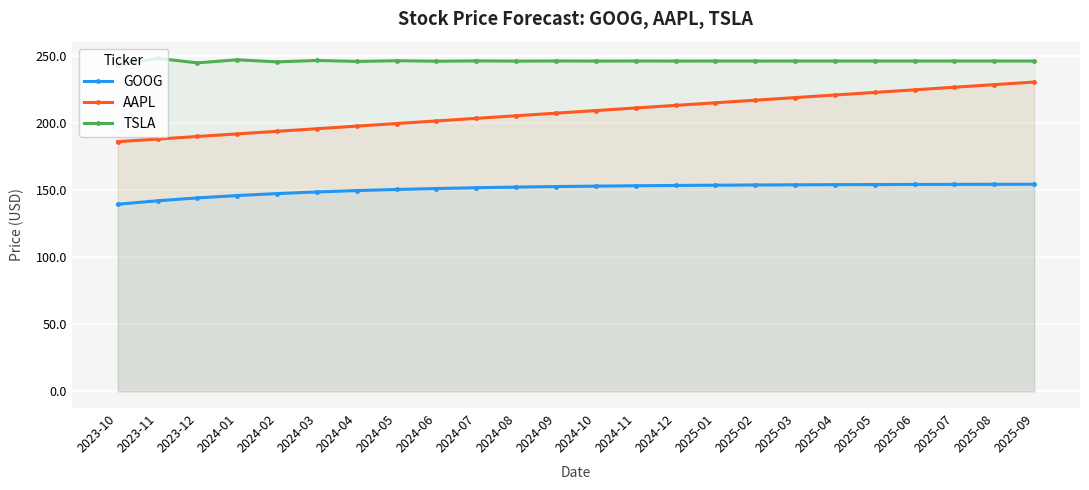

True or false: TSLA and AAPL cross at least once.

False